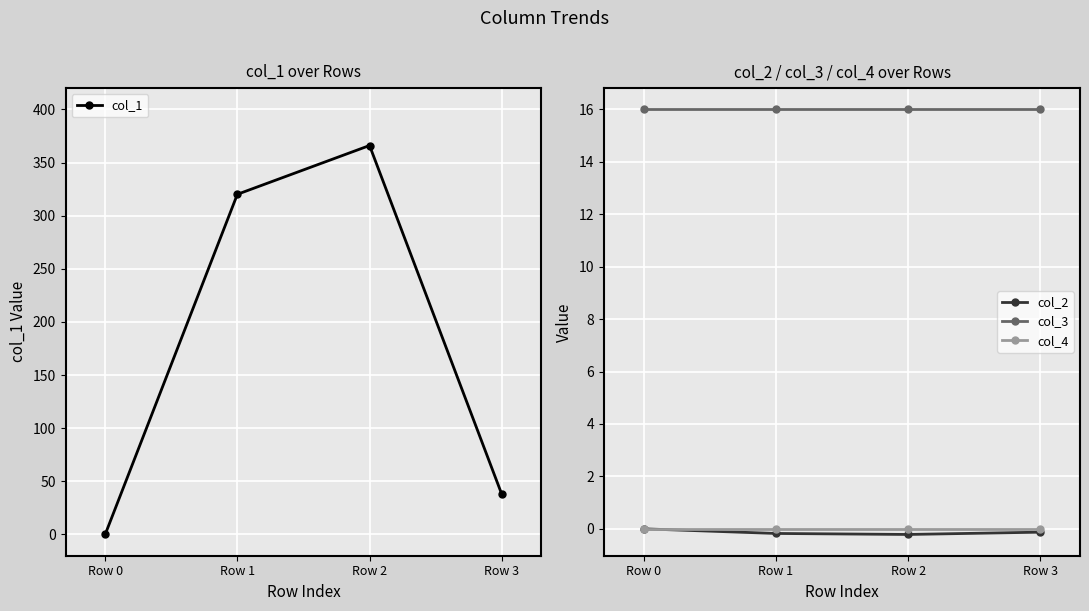

How many categories are shown in the chart?

4